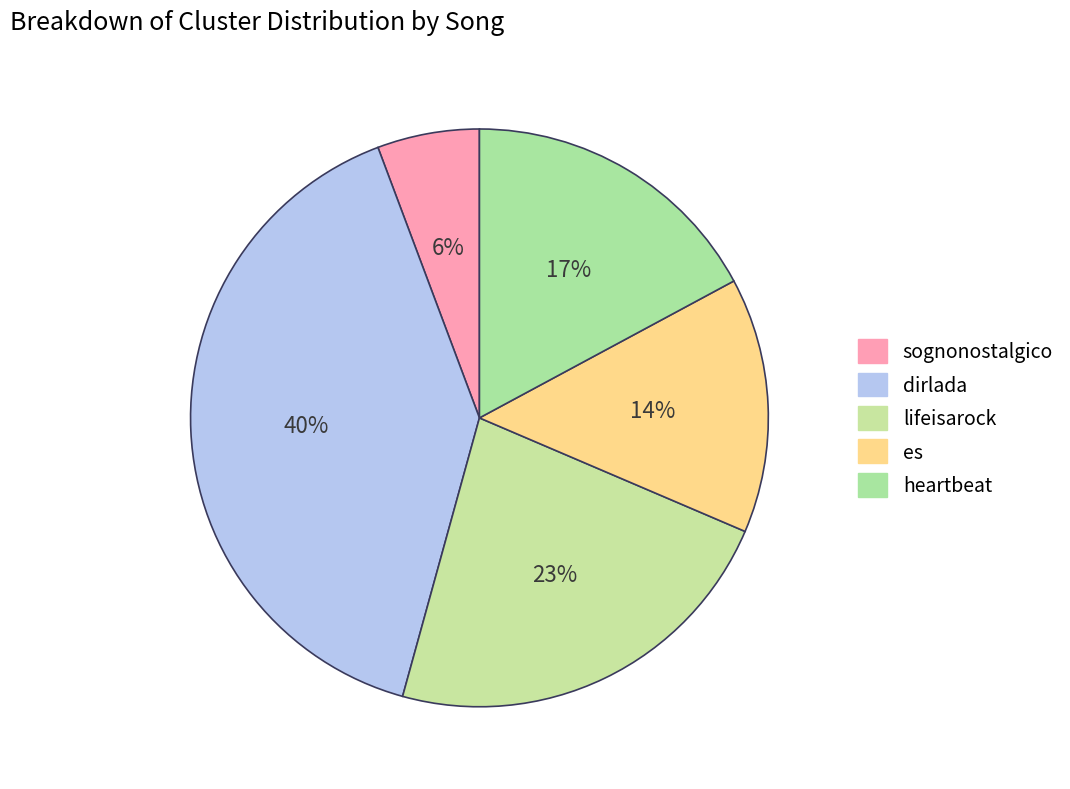

How many segments does this pie chart have?

5